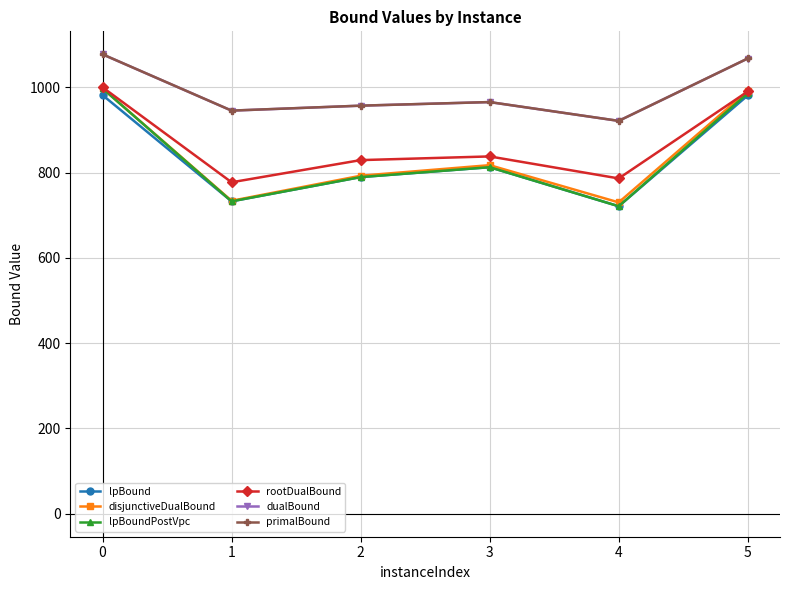

True or false: primalBound and rootDualBound cross at least once.

False